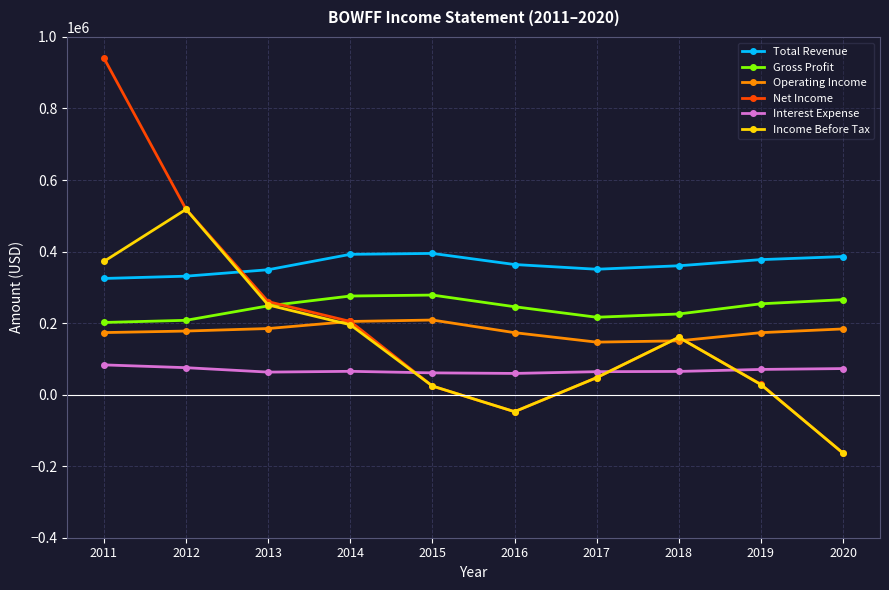

Rank the series by their maximum value, from highest to lowest.

Net Income, Income Before Tax, Total Revenue, Gross Profit, Operating Income, Interest Expense